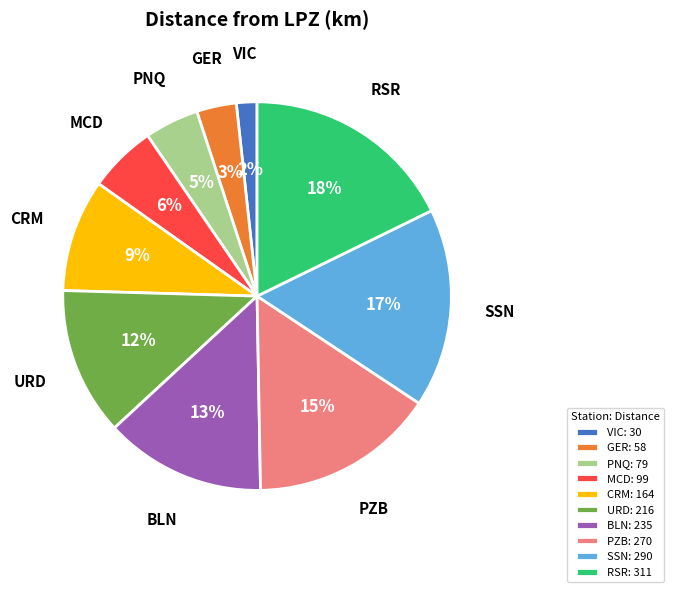

To the nearest percent, what is the difference between the largest and smallest slice percentages?

16%